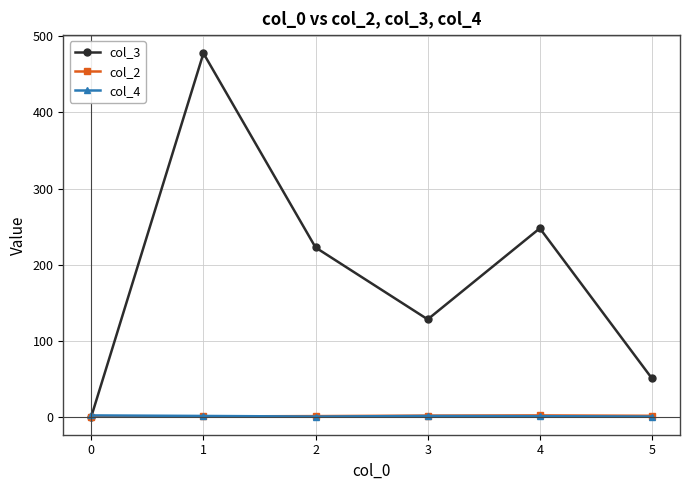

Which series has the largest total across all categories?

col_3